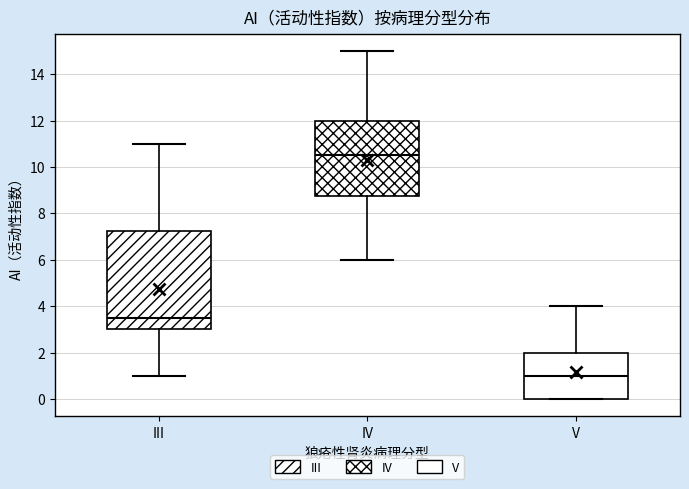

Reading left to right, transcribe this box plot: for each box, give where its median line is, the range the box spans, and where its two whiskers end, as read against the y-axis. The values are not printed on the chart, so give them approximately, as read against the axis.

III: median 3.6, box 3.0 to 7.2, whiskers 1.0 to 11.0
IV: median 10.6, box 8.8 to 12.0, whiskers 6.0 to 15.0
V: median 1.0, box 0.0 to 2.0, whiskers 0.0 to 4.0